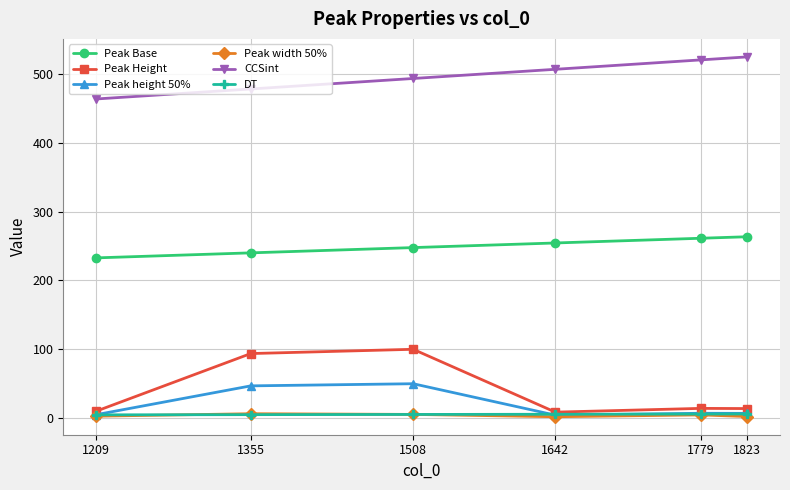

What is the difference between the maximum and minimum values in the Peak height 50% series?

45.6